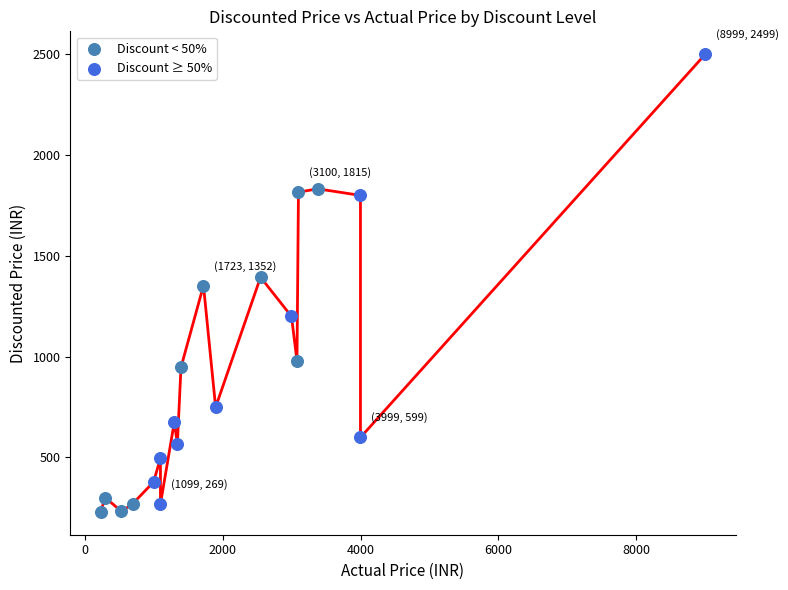

Which series contains the lowest Y value?

Discount < 50%